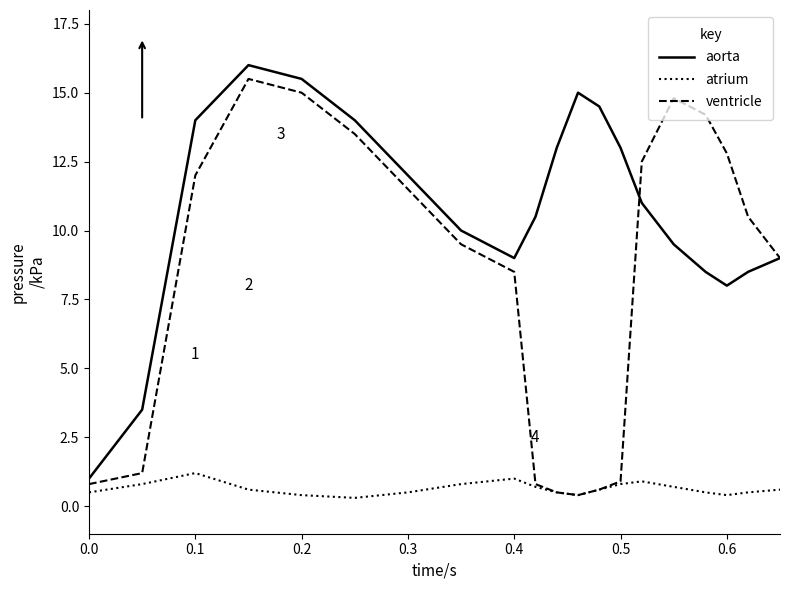

List the series in order of their overall mean, highest first.

aorta, ventricle, atrium